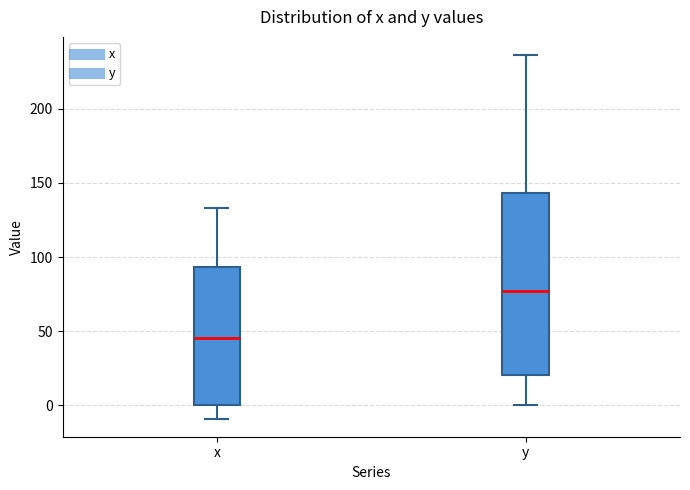

Which box's median line is the highest?

y